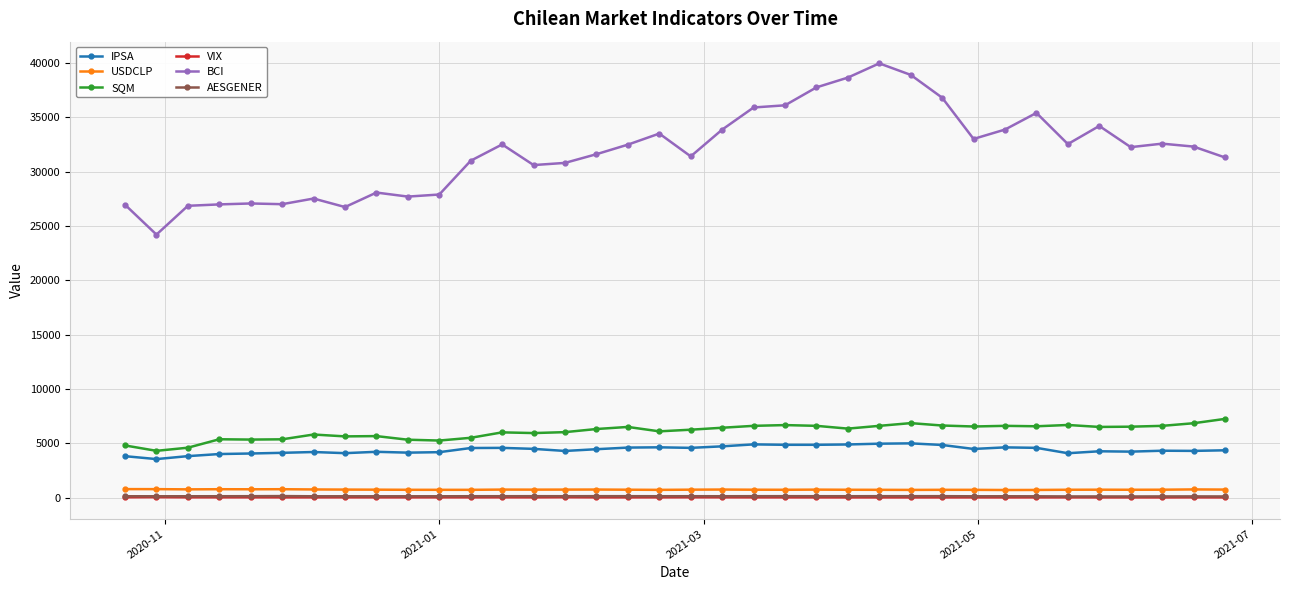

Which series has the largest total across all categories?

BCI